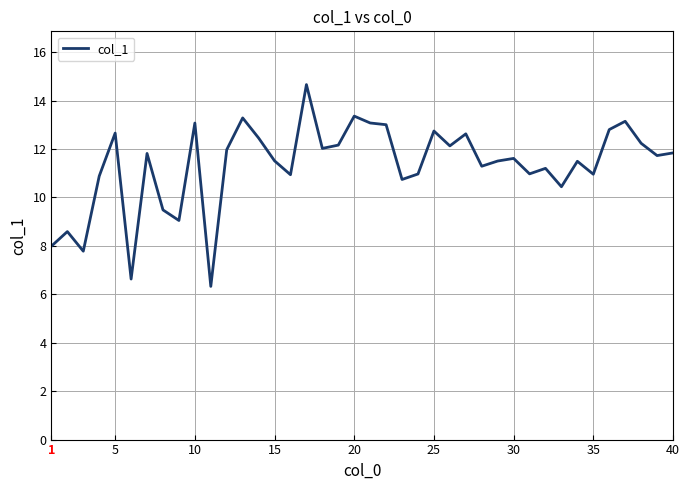

What is the maximum value shown in the chart?

14.7